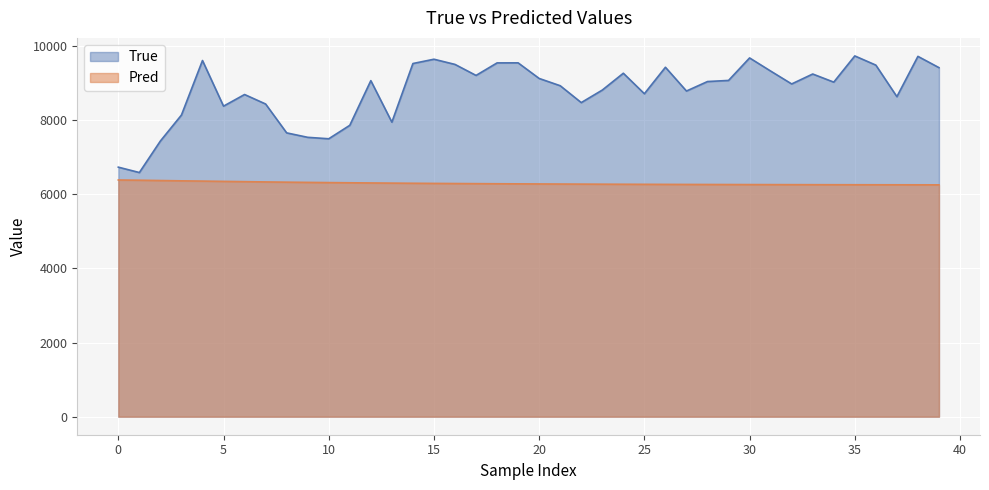

How many data points in True are above 9042?

19